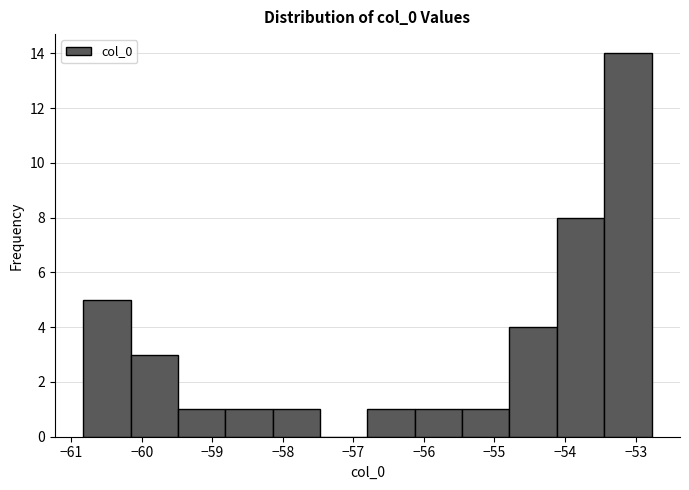

Reading left to right, transcribe this chart: for each bar, give the range it covers on the x-axis and its height. Neither the bar edges nor the heights are printed on the chart, so give them approximately, as read against the axes.

-60.8 to -60.2: 5
-60.2 to -59.5: 3
-59.5 to -58.8: 1
-58.8 to -58.1: 1
-58.1 to -57.5: 1
-57.5 to -56.8: 0
-56.8 to -56.1: 1
-56.1 to -55.5: 1
-55.5 to -54.8: 1
-54.8 to -54.1: 4
-54.1 to -53.4: 8
-53.4 to -52.8: 14